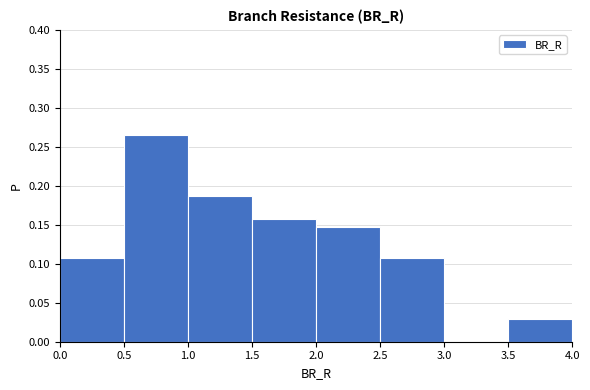

Reading left to right, list every bar in this chart as the range it spans on the x-axis followed by its height. The values are not printed on the chart, so give them approximately, as read against the axis.

0.0 to 0.5: 0.110
0.5 to 1.0: 0.265
1.0 to 1.5: 0.185
1.5 to 2.0: 0.155
2.0 to 2.5: 0.145
2.5 to 3.0: 0.110
3.0 to 3.5: 0
3.5 to 4.0: 0.030